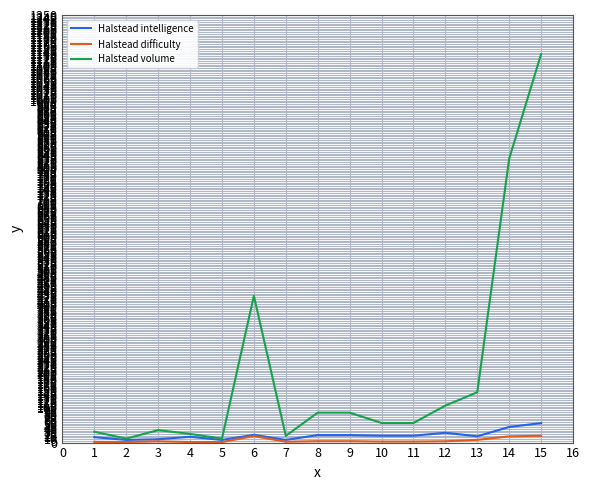

At how many categories does at least one series exceed 590?

2